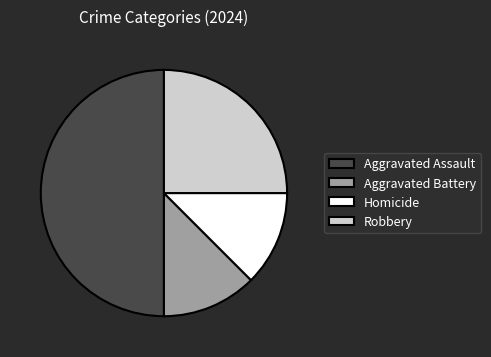

What is the largest slice in the pie chart?

Aggravated Assault